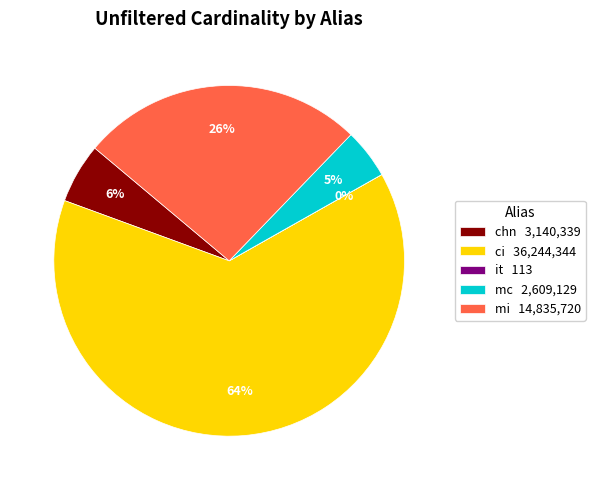

True or false: ci 36,244,344 accounts for 52% of the total.

False